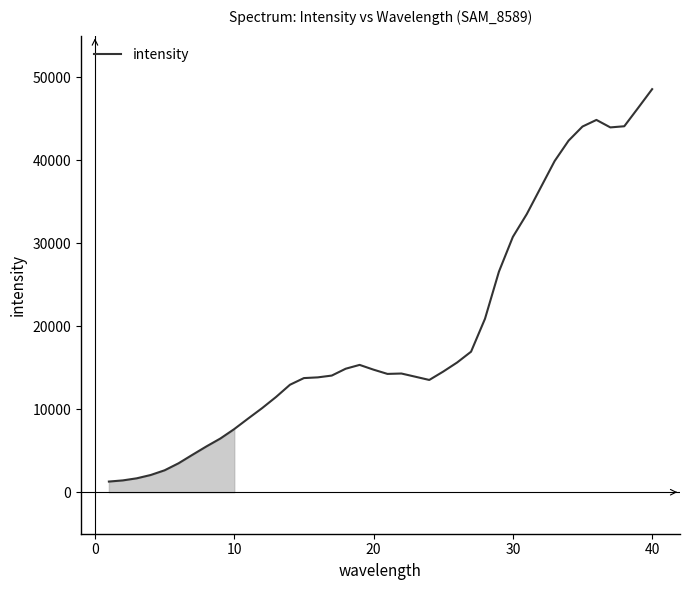

What is the sum of all values?

772218